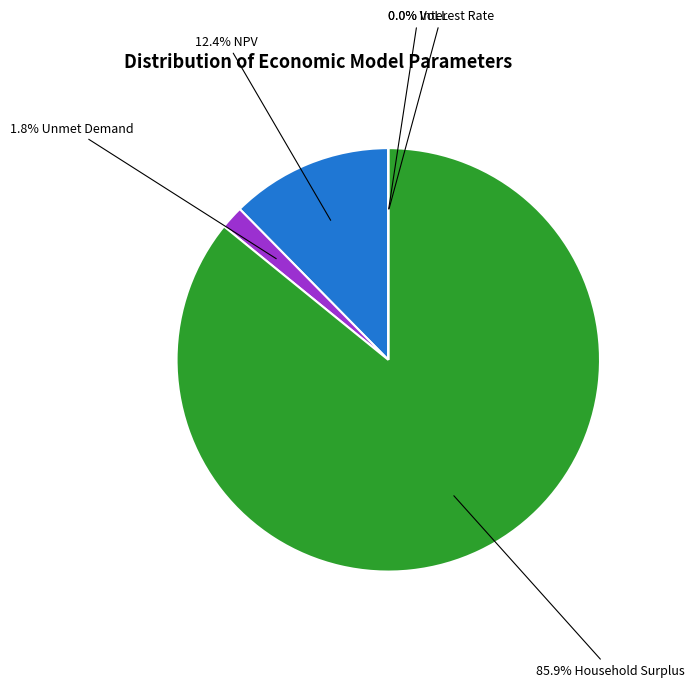

Which category accounts for the majority?

Household Surplus